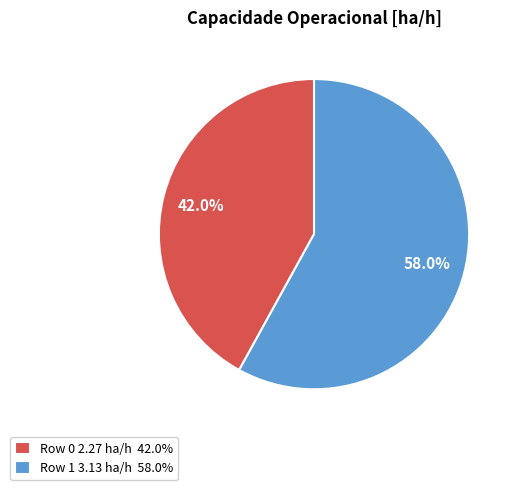

True or false: Row 1 accounts for 51% of the total.

False